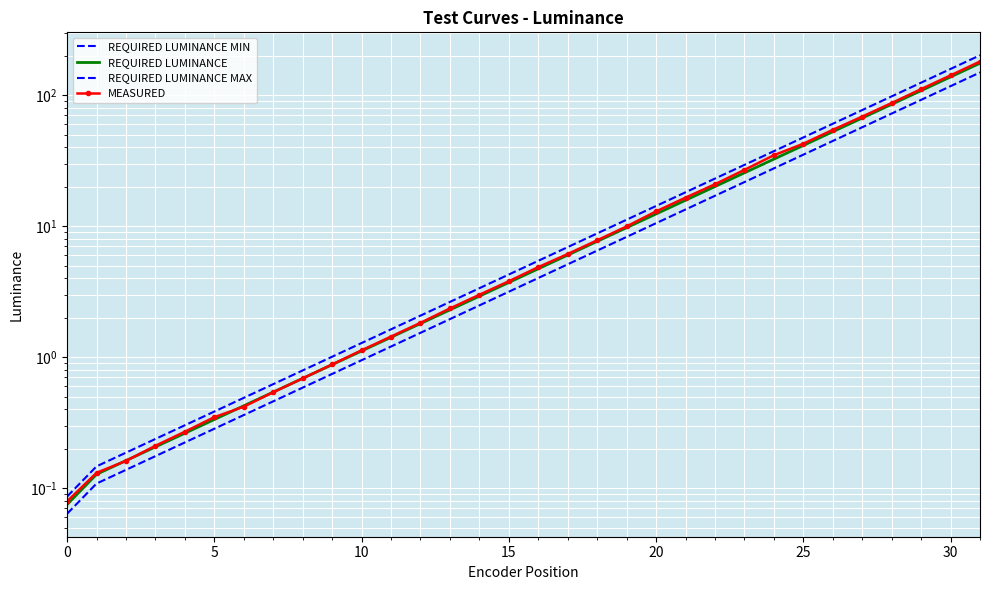

What is the label of the 12th point from the left?

11